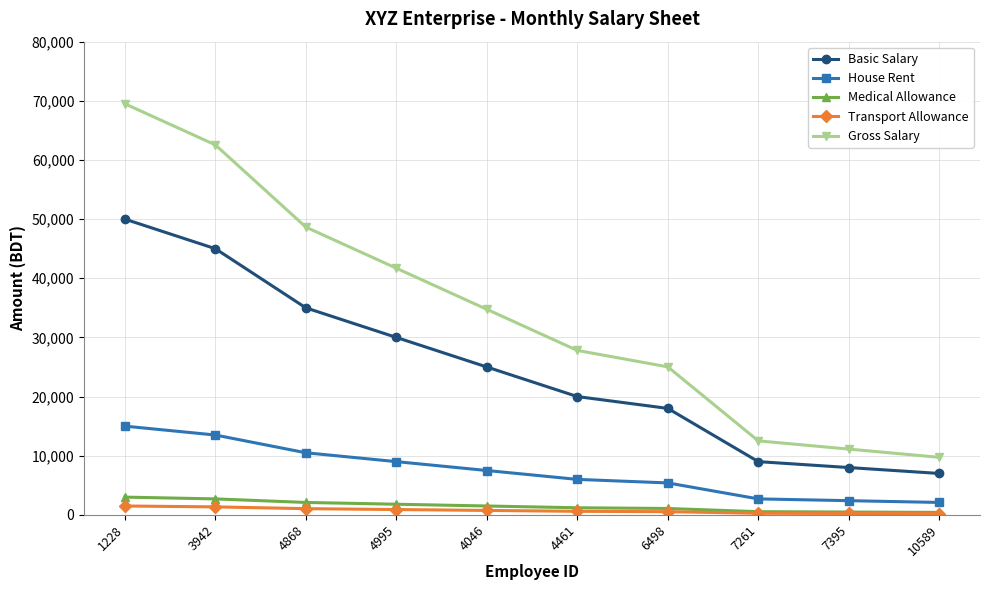

What is the label of the 7th point from the right?

4995